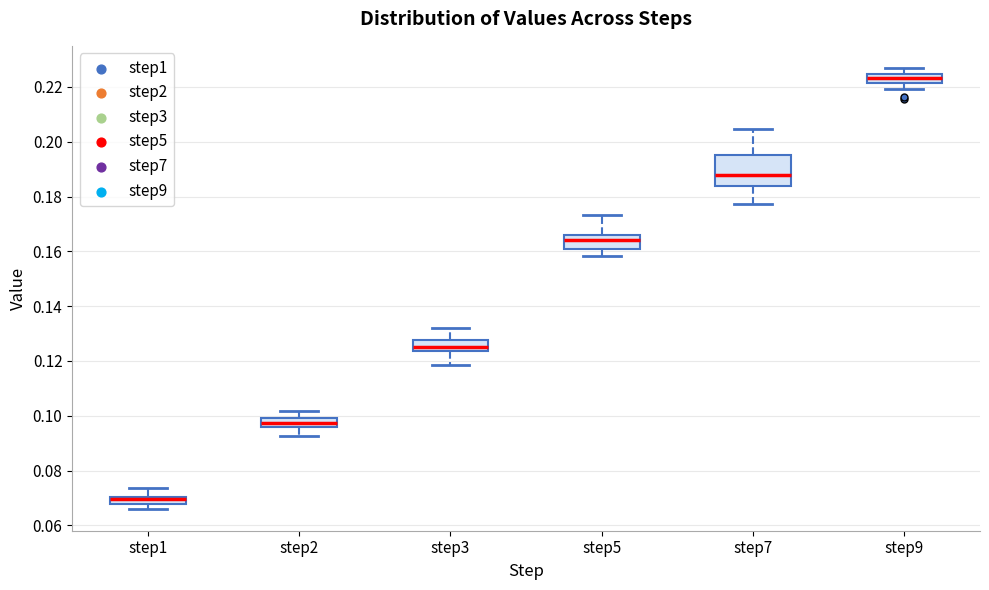

Where does the median line of the box for step2 sit on the y-axis? The values are not printed on the chart, so give them approximately, as read against the axis.

0.098